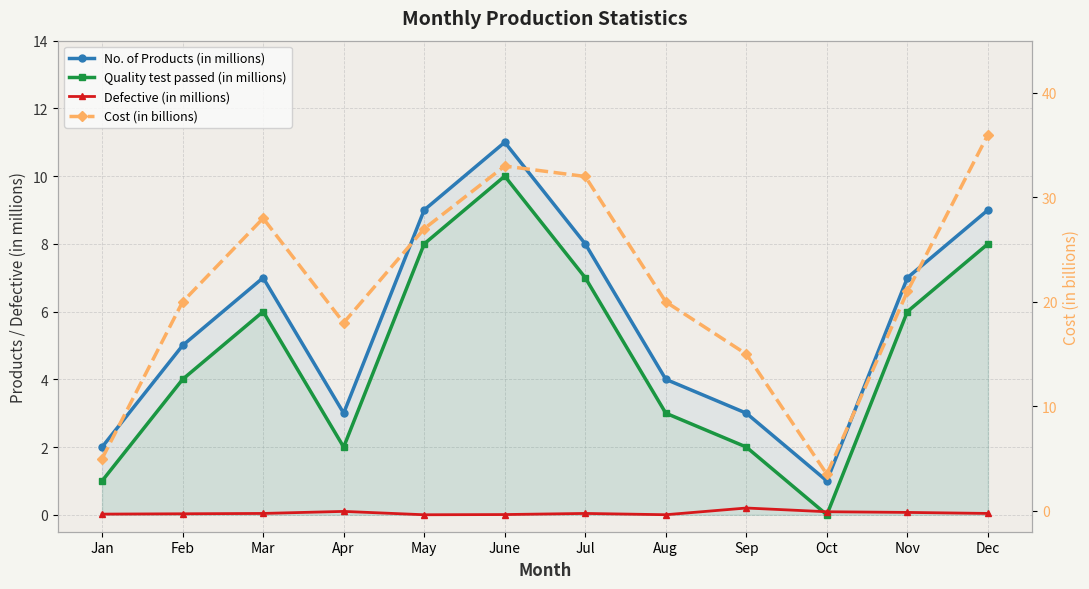

Which series changed the most between May and Sep?

Cost (in billions)